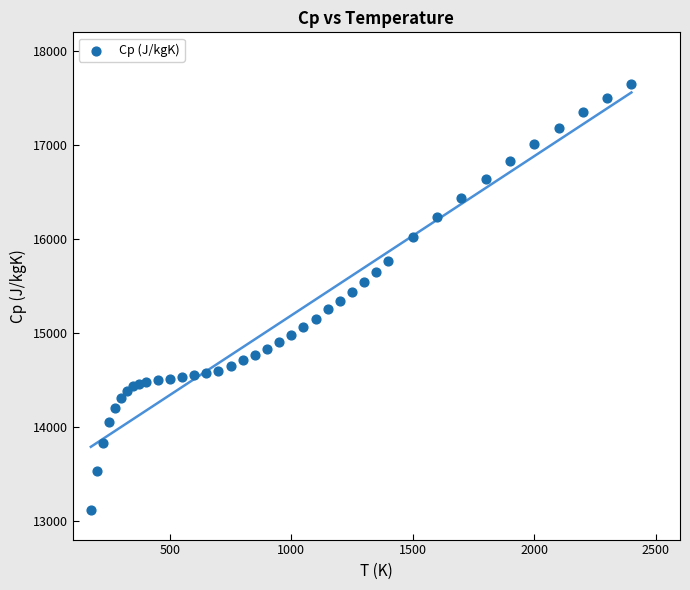

What is the range of Y values (max minus min)?

4530